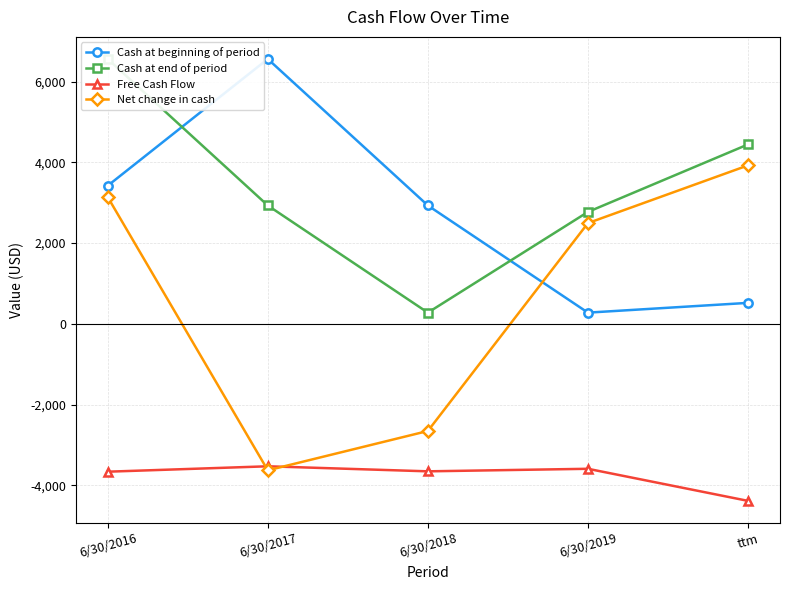

What is the difference between the Cash at beginning of period values at ttm and 6/30/2018?

2413.8